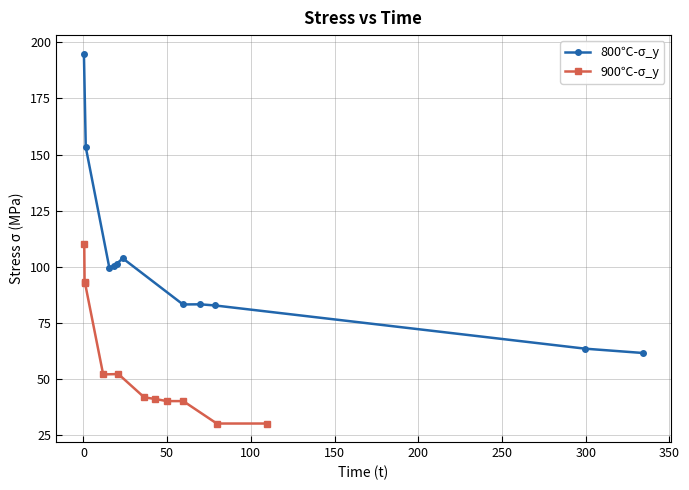

What is the average value of the 800℃-σ_y series?

102.5